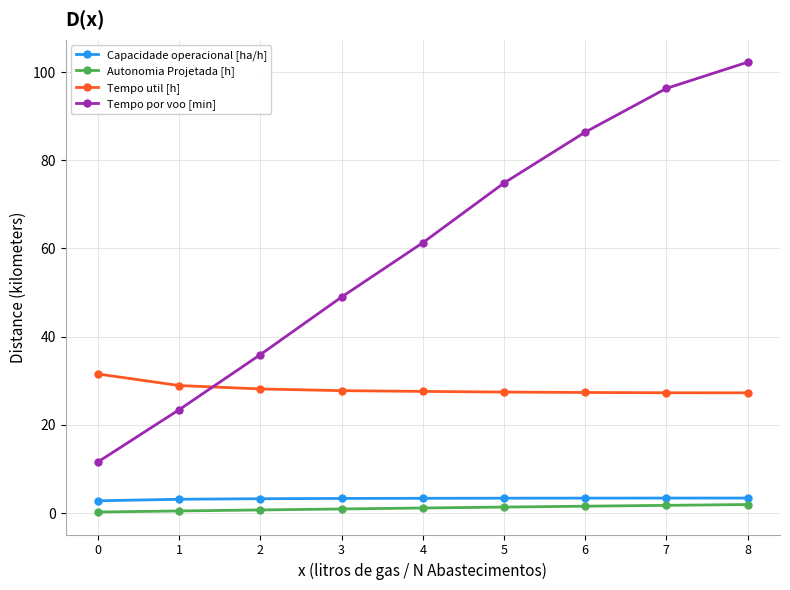

True or false: Capacidade operacional [ha/h] and Tempo por voo [min] cross at least once.

False